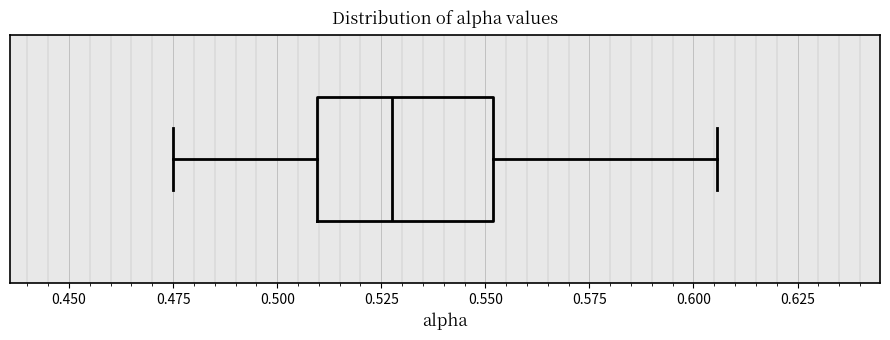

Read this box plot against the x-axis: the position of the median line, the range covered by the box, and the ends of both whiskers. The values are not printed on the chart, so give them approximately, as read against the axis.

median 0.530, box 0.510 to 0.550, whiskers 0.475 to 0.605